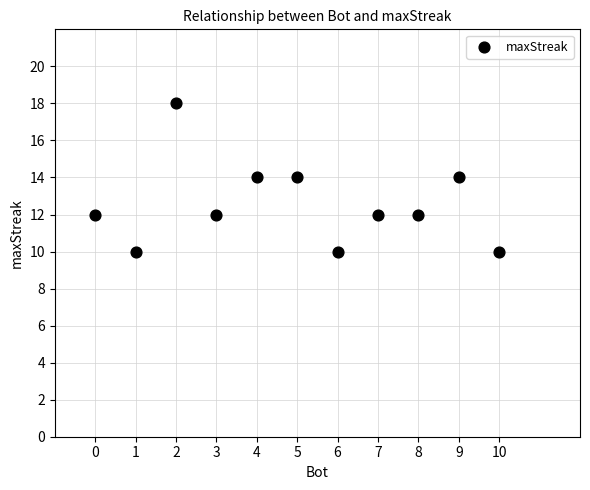

What is the range of X values (max minus min)?

10